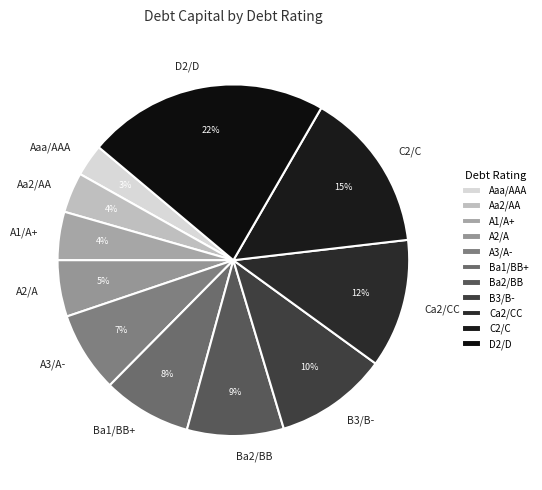

To the nearest percent, what portion does A1/A+ represent?

4%